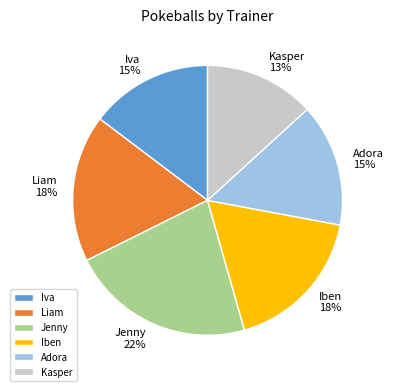

To the nearest percent, what is the combined percentage of Jenny and Iben?

40%